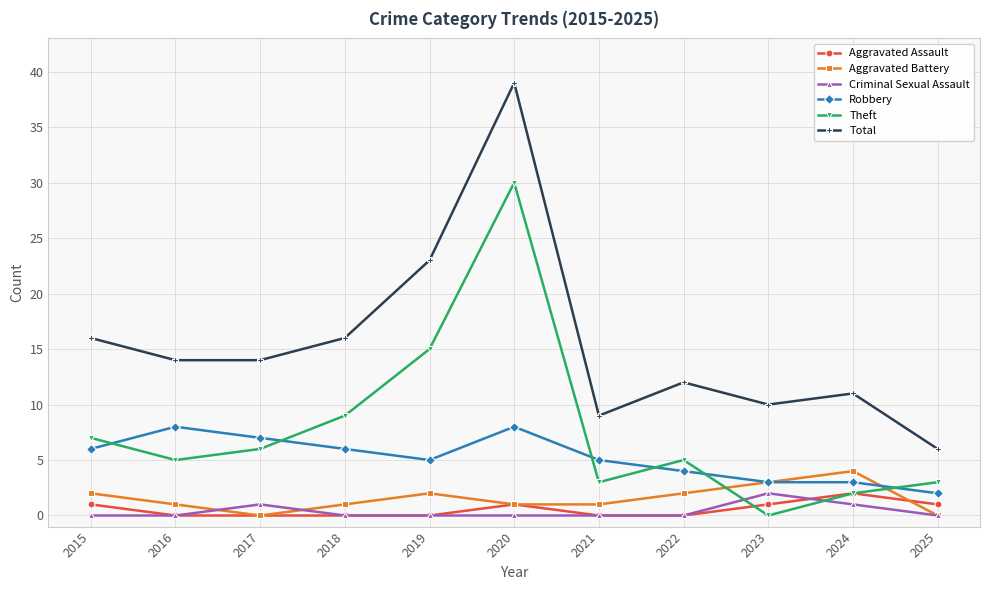

At which category is the sum across all series the highest?

2020